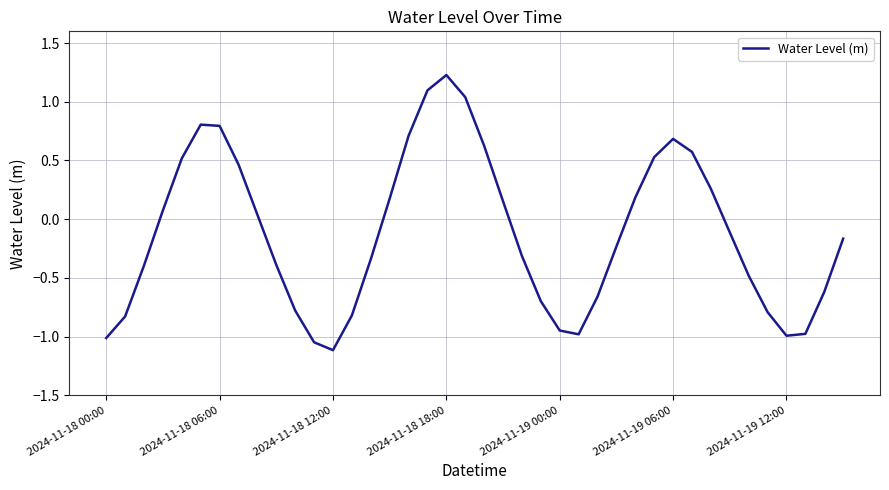

What is the smallest value displayed?

-1.1